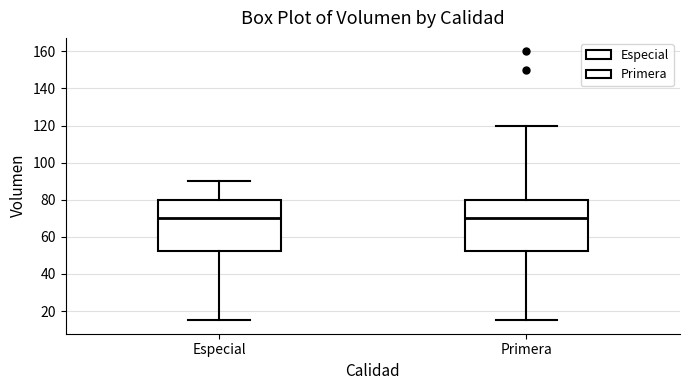

Reading left to right, transcribe this box plot: for each box, give where its median line is, the range the box spans, and where its two whiskers end, as read against the y-axis. The values are not printed on the chart, so give them approximately, as read against the axis.

Especial: median 70, box 52 to 80, whiskers 16 to 90
Primera: median 70, box 52 to 80, whiskers 16 to 120